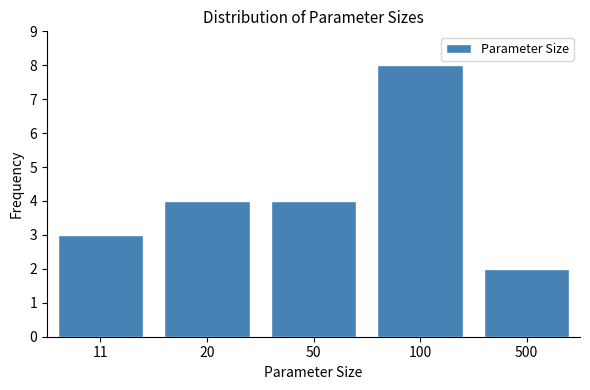

Reading right to left, transcribe all the data shown in this chart.

500=2	100=8	50=4	20=4	11=3